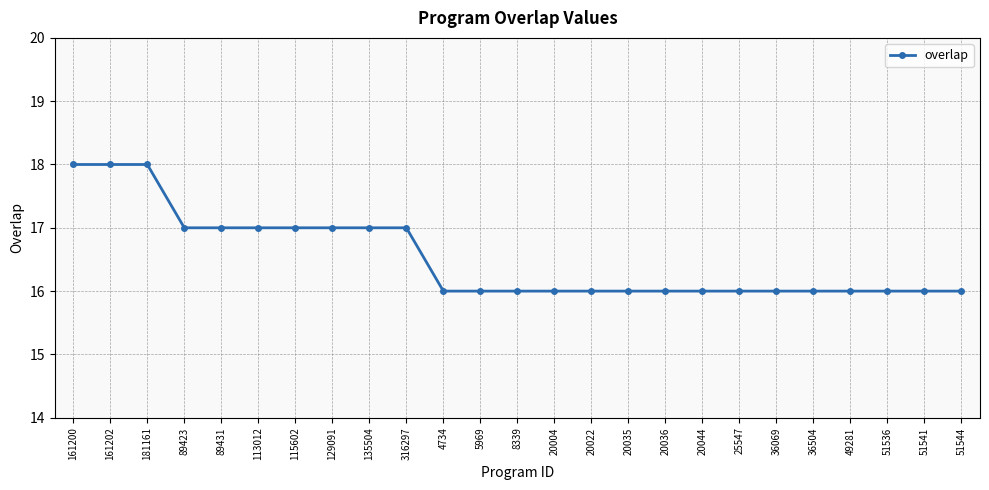

What is the value of the 24th point from the left?

16